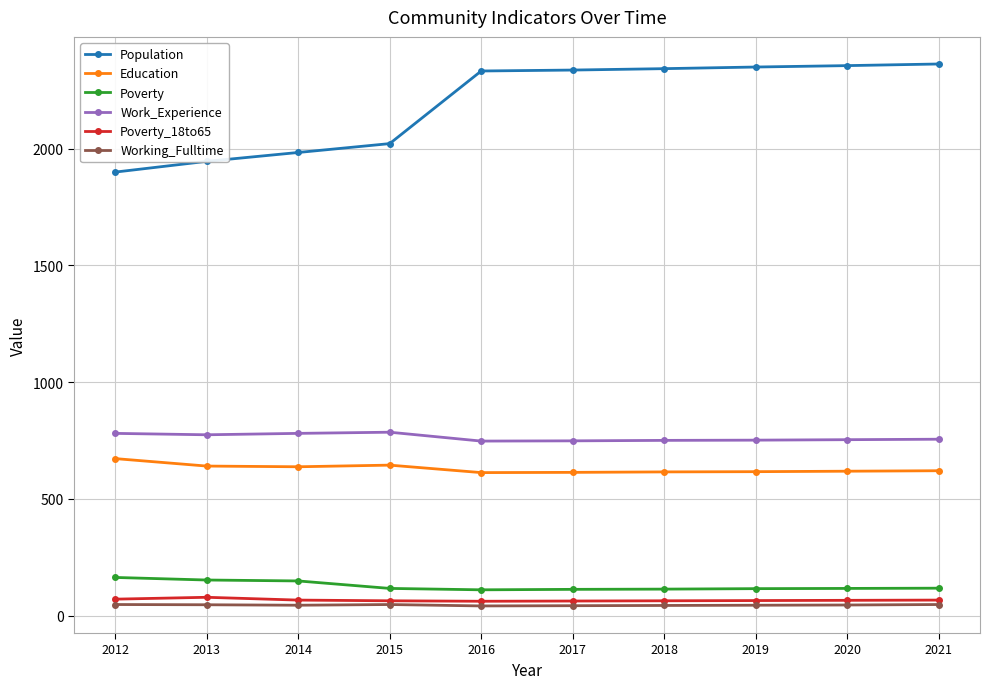

The Population series shows 1900 at 2012. True or false?

True